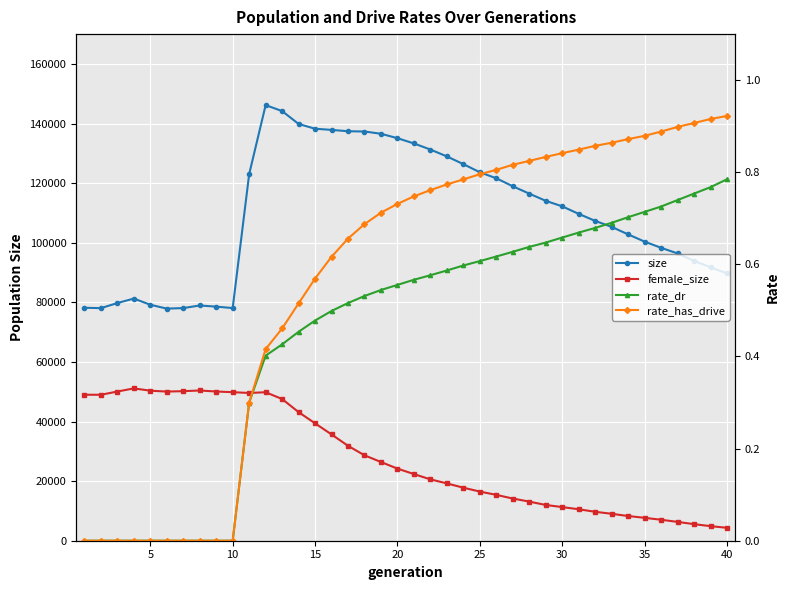

Which series has the largest total across all categories?

size